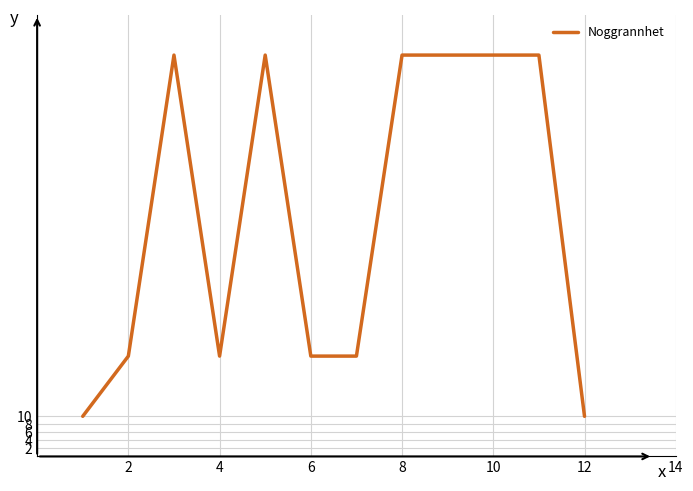

What is the smallest value displayed?

10